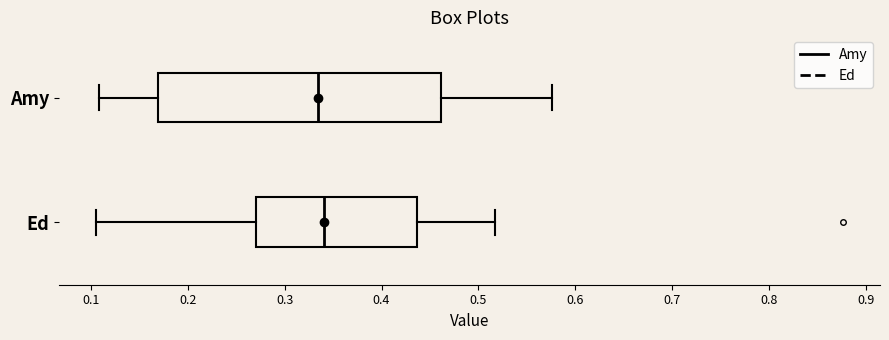

Comparing the boxes themselves (not the whiskers), which one is the widest?

Amy